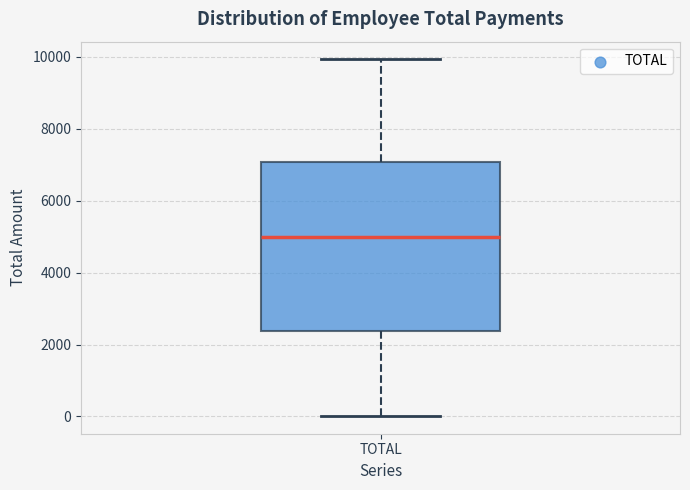

Read this box plot against the y-axis: the position of the median line, the range covered by the box, and the ends of both whiskers. The values are not printed on the chart, so give them approximately, as read against the axis.

median 5000, box 2400 to 7000, whiskers 0 to 10000